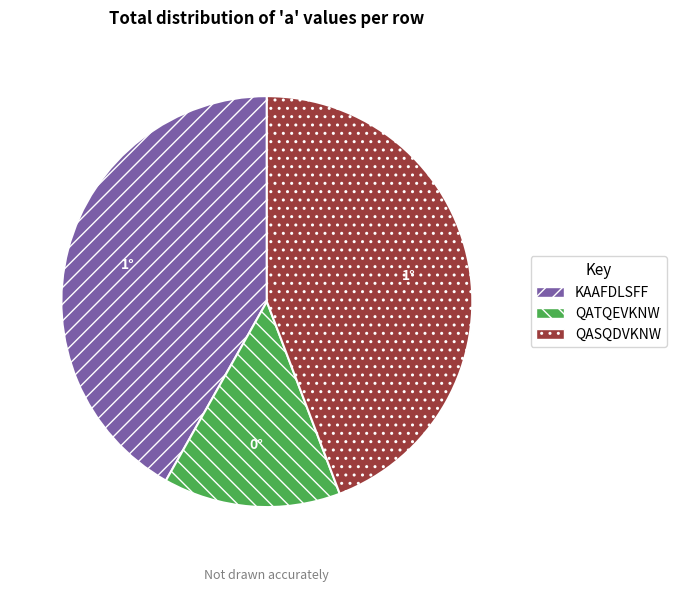

Which category has the smallest portion of the pie?

QATQEVKNW